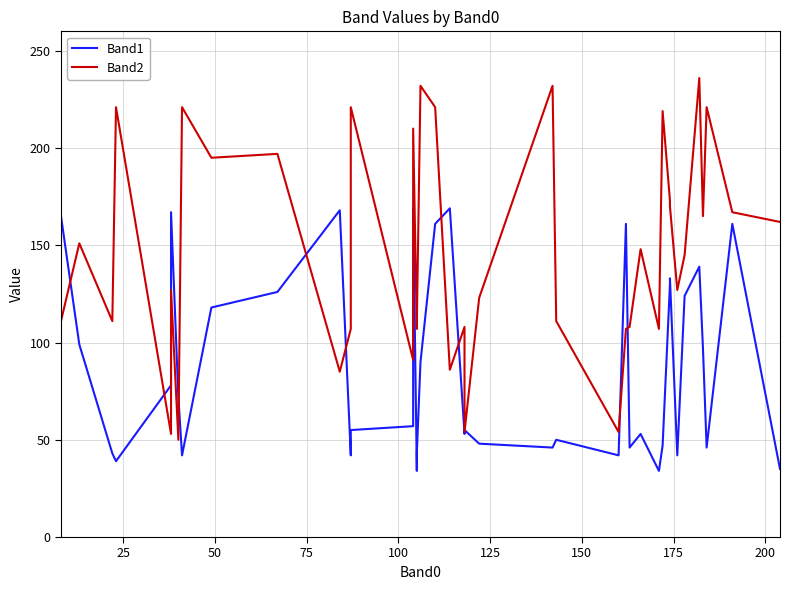

Reading right to left, transcribe all the data shown in this chart.

Band1: 35	161	46	97	139	124	42	133	130	47	34	53	46	161	42	50	46	48	55	53	169	161	90	43	34	169	57	55	42	168	126	118	42	72	167	78	39	43	99	165
Band2: 162	167	221	165	236	145	127	170	173	219	107	148	108	107	54	111	232	123	54	108	86	221	232	109	107	210	91	221	107	85	197	195	221	50	127	53	221	111	151	111